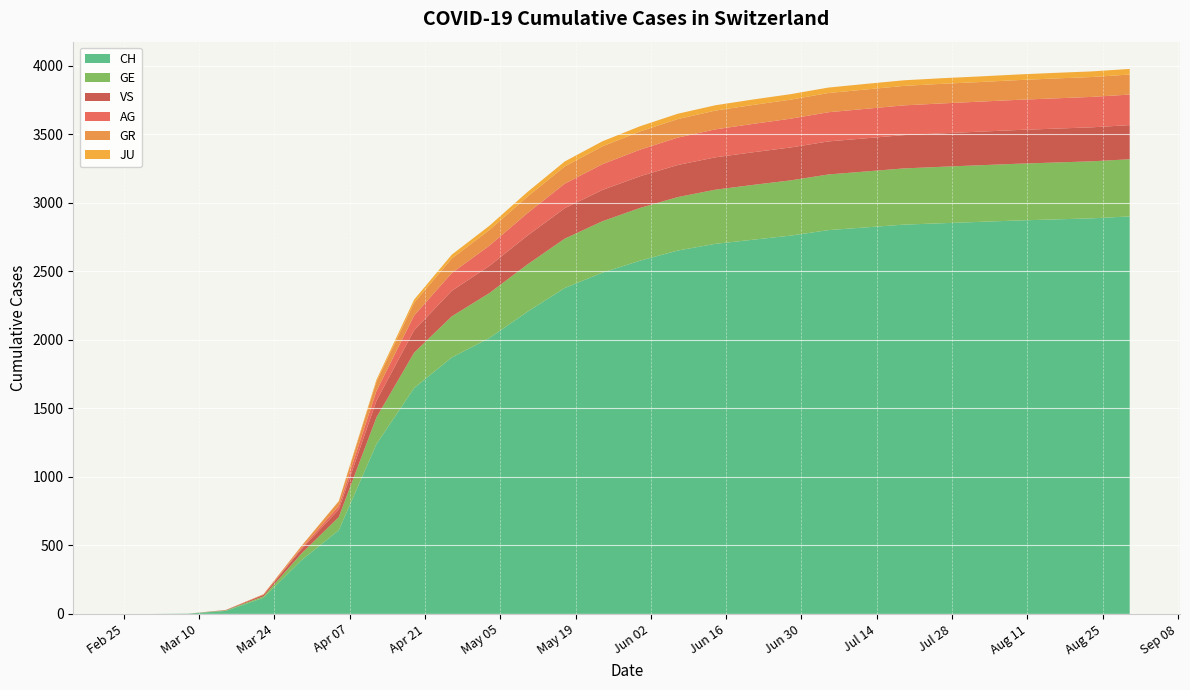

What are all the series names shown in the legend?

CH, GE, VS, AG, GR, JU